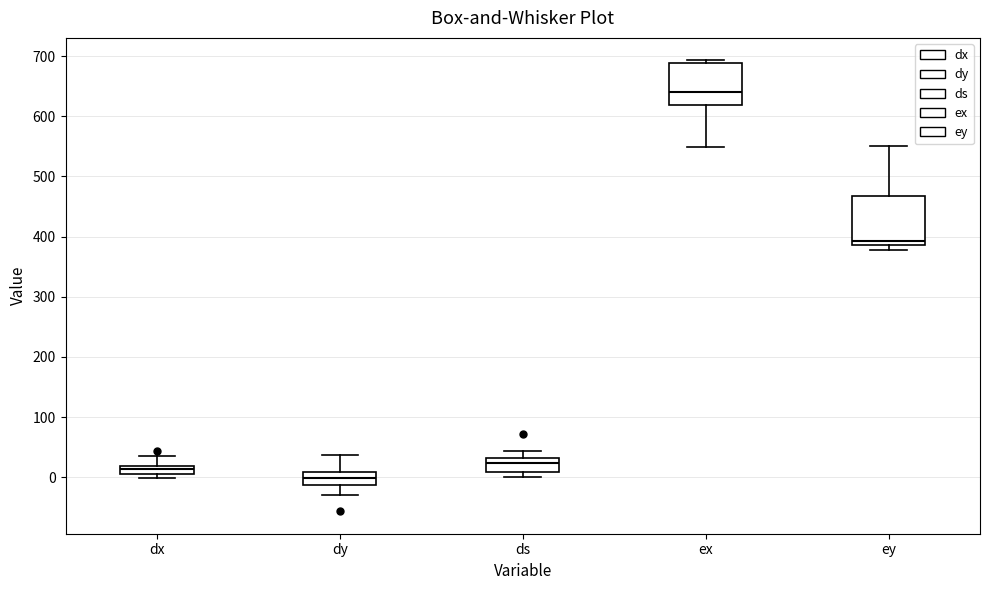

Which box's median line is the lowest?

dy